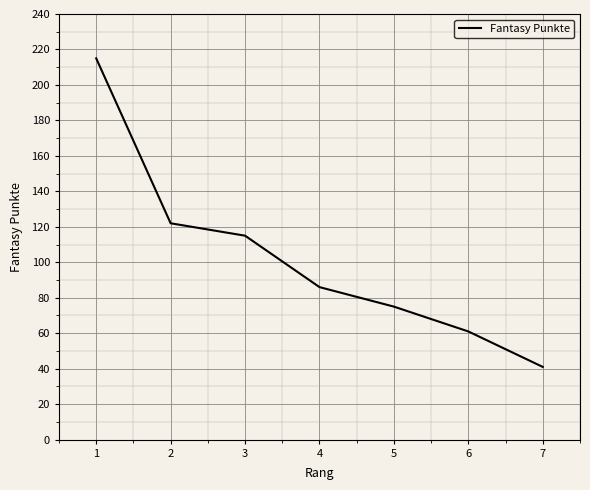

The chart shows a value of 41 at 7. True or false?

True